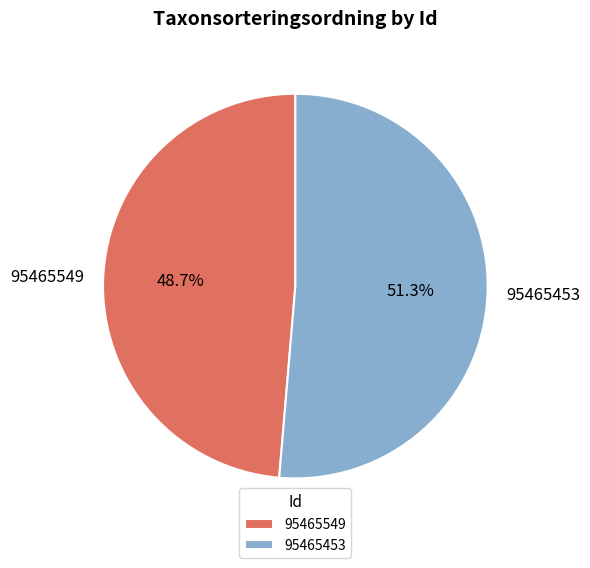

Rank the categories by value from lowest to highest.

95465549, 95465453